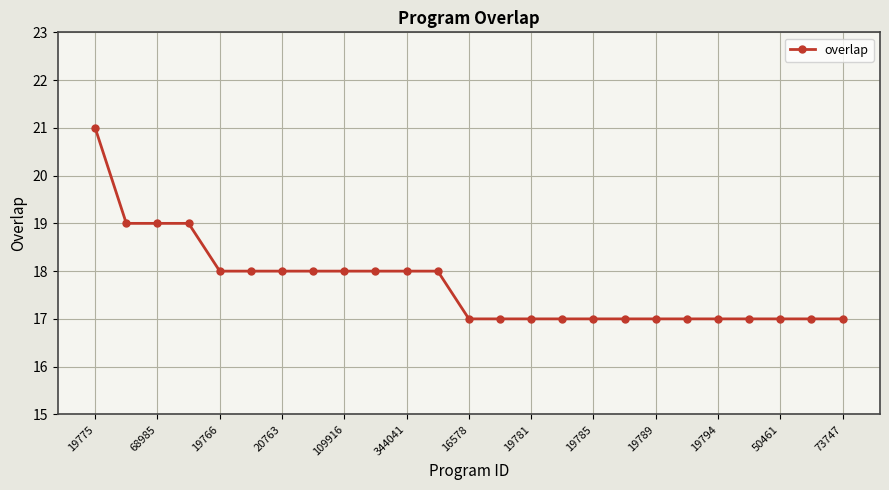

What is the smallest value displayed?

17